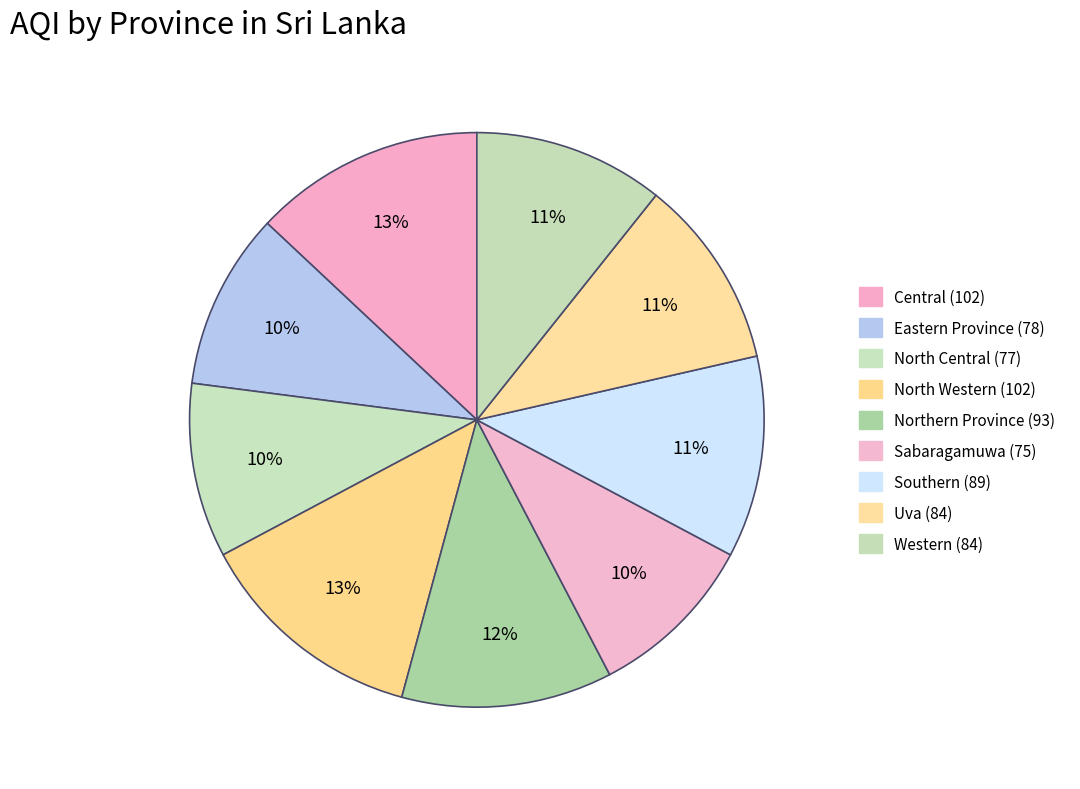

What is the smallest slice in the pie chart?

Sabaragamuwa